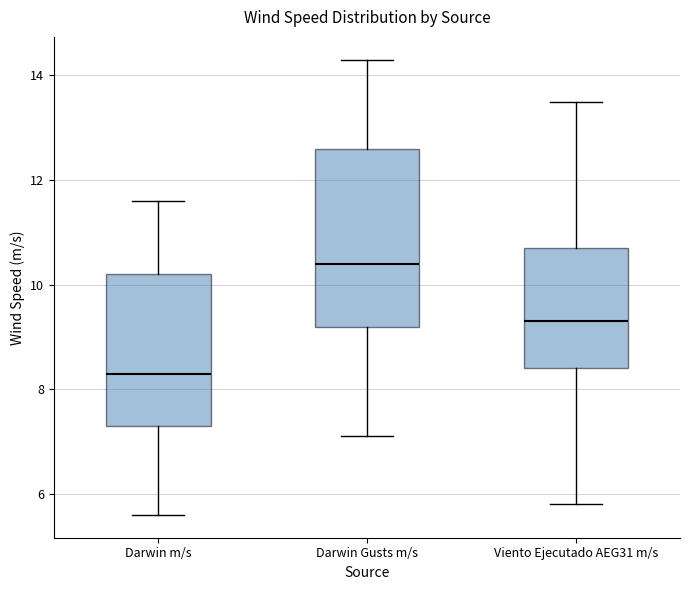

Which box is the tallest, from its lower edge to its upper edge?

Darwin Gusts m/s